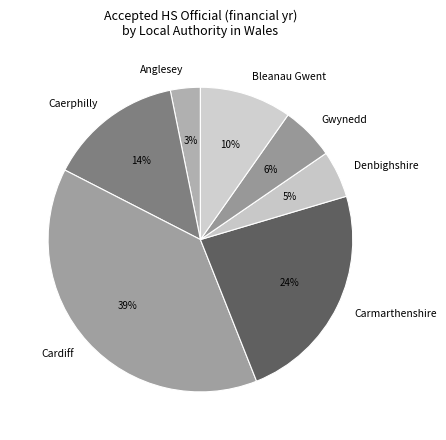

To the nearest percent, what portion does Cardiff represent?

39%